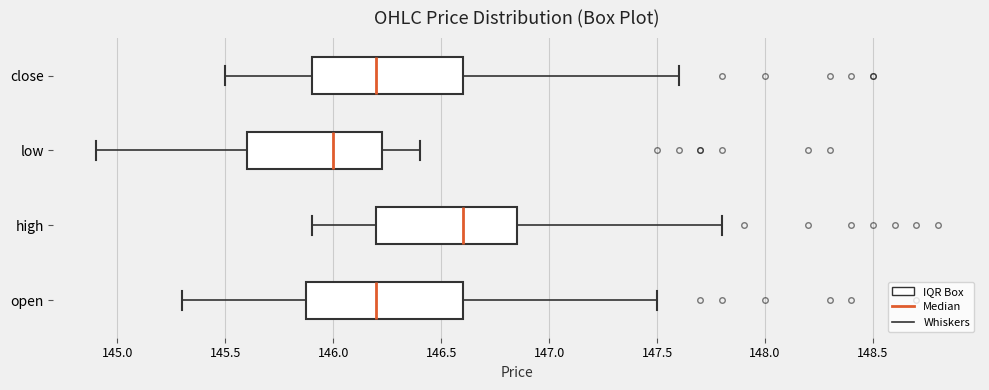

Which box's median line is the furthest to the left?

low